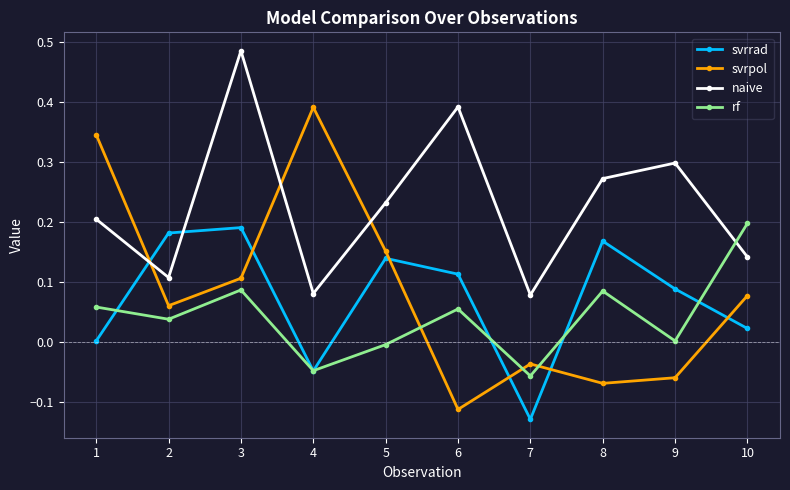

Is this an area chart (filled region under the line)?

No